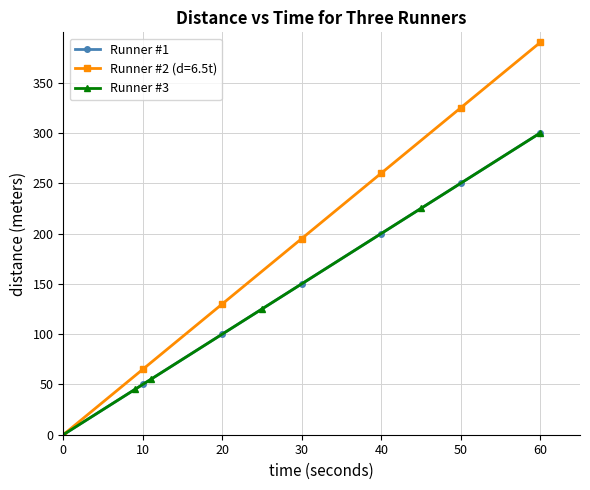

Is it true that Runner #1 equals 269 at 30?

False